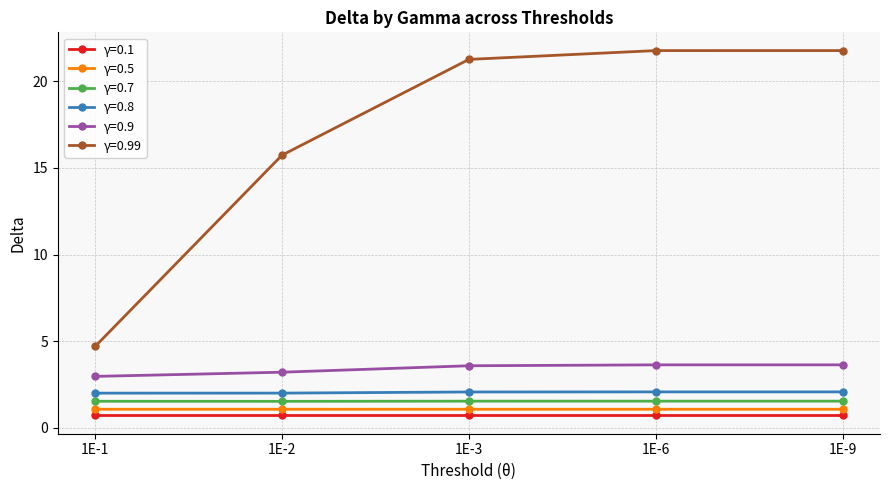

Which series has the largest total across all categories?

γ=0.99